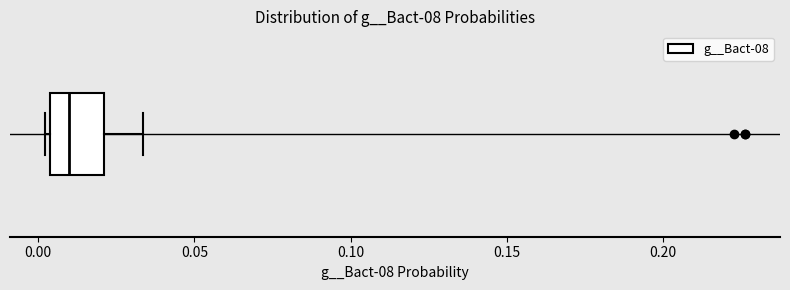

Where is the left edge of the box on the x-axis? The values are not printed on the chart, so give them approximately, as read against the axis.

0.005